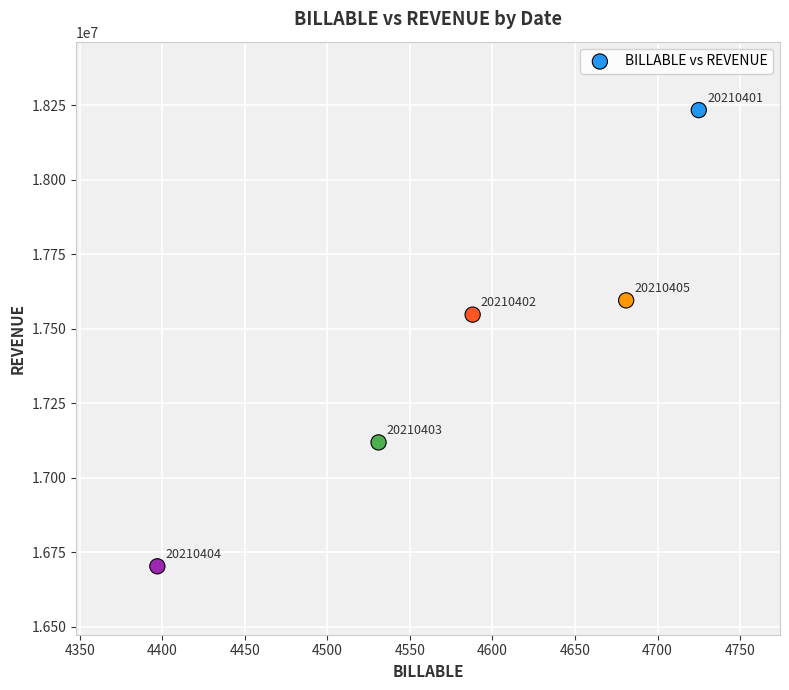

What Y value in the scatter plot is closest to 17468980?

17548140